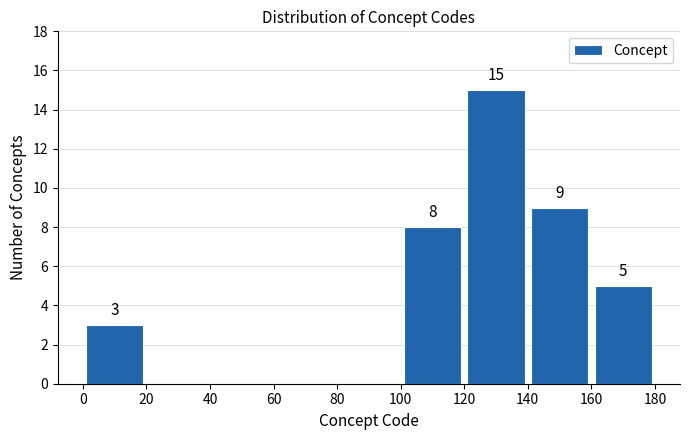

Over which range of the x-axis is the bar tallest?

120 to 140